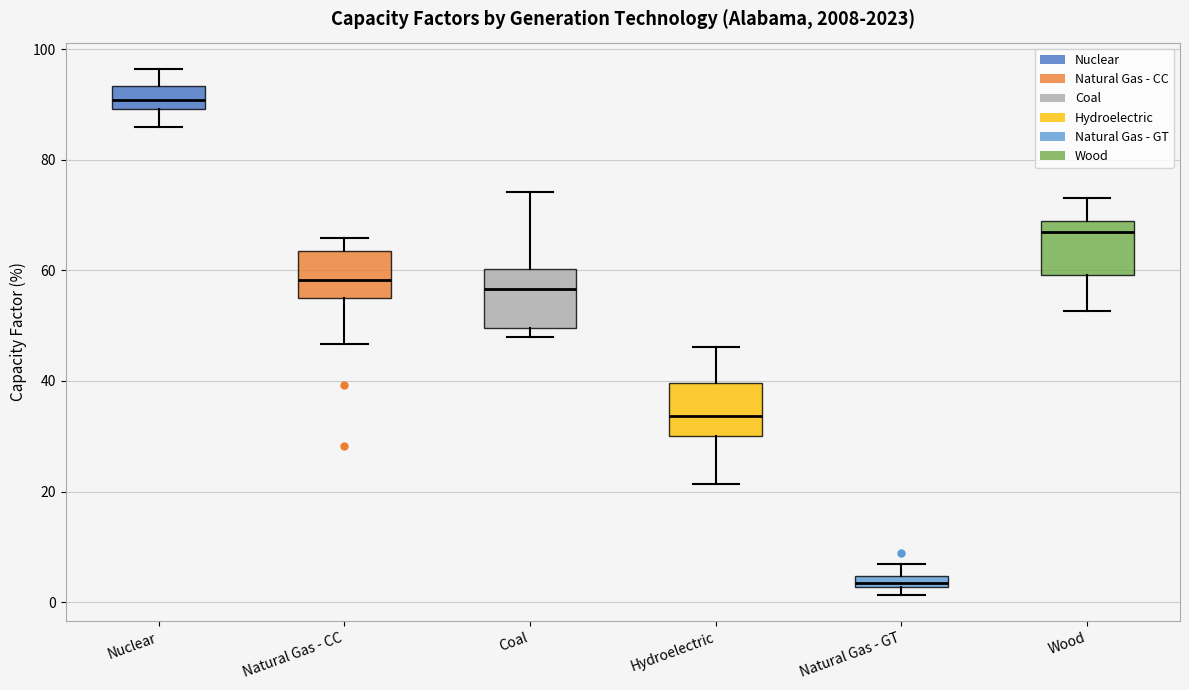

Which box's median line is the lowest?

Natural Gas - GT